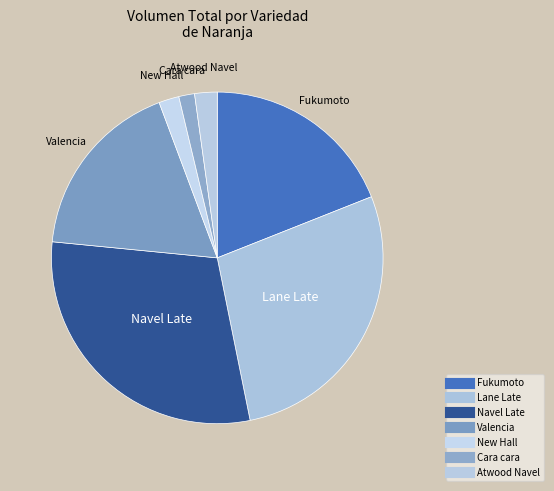

Is there any slice that represents more than half of the pie?

No